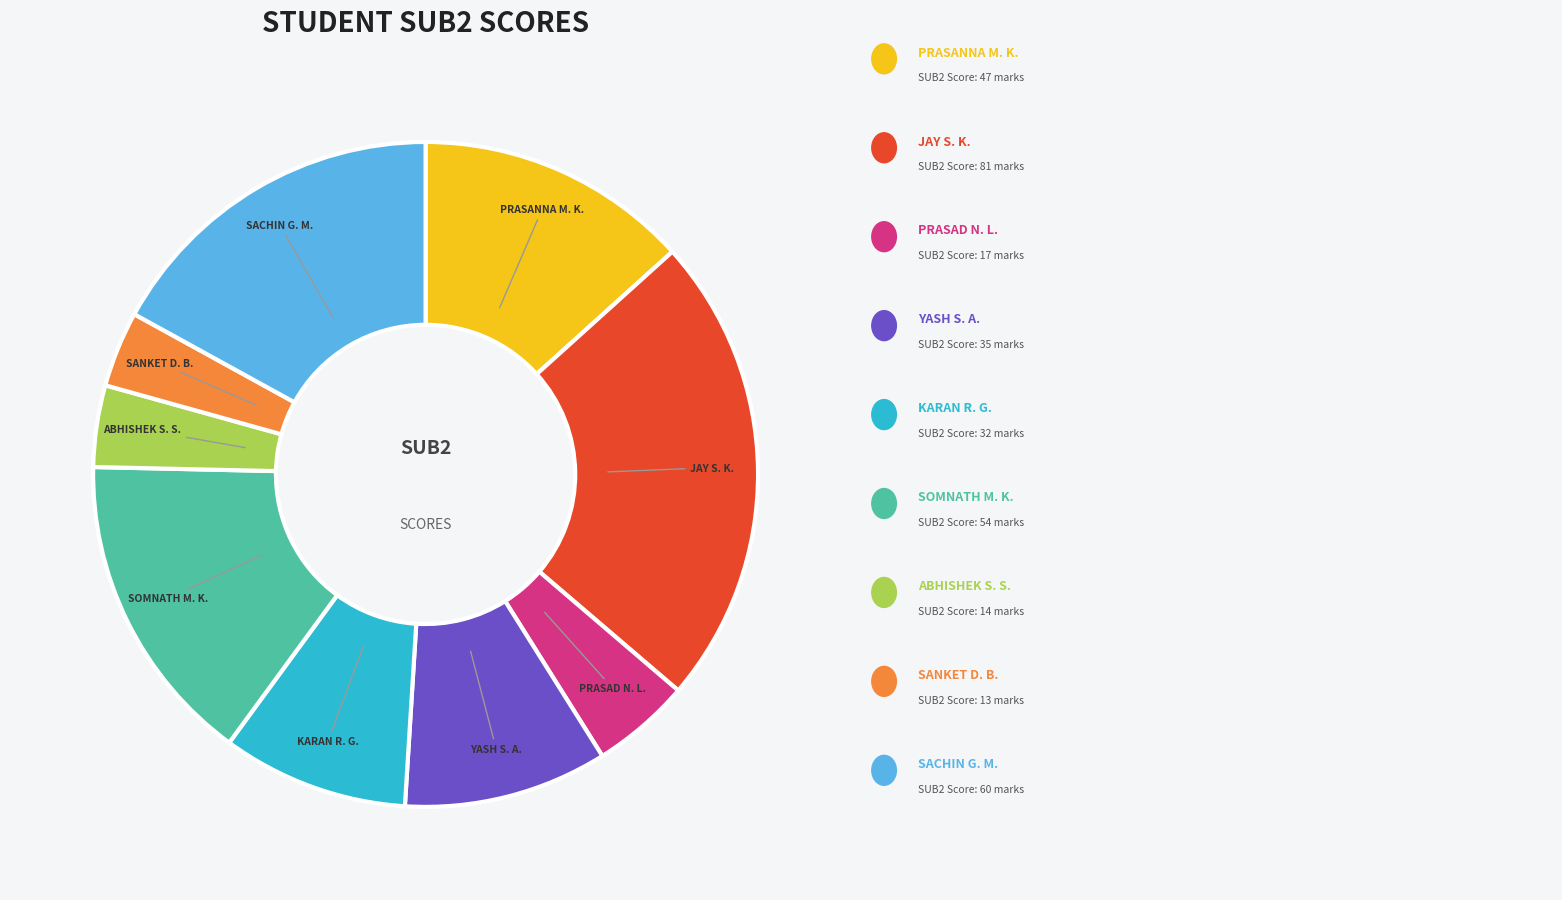

The JAY S. K. slice represents 23% of the pie. True or false?

True